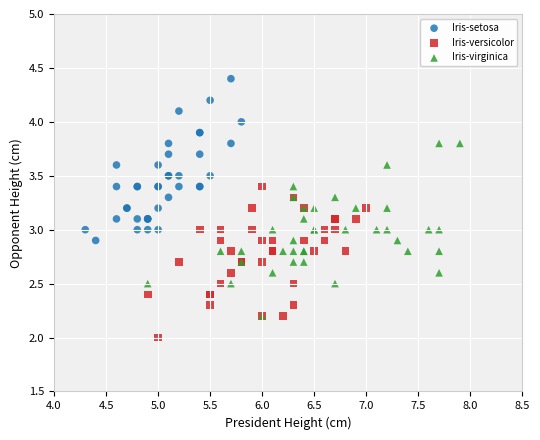

What are all the series names shown in the legend?

Iris-setosa, Iris-versicolor, Iris-virginica